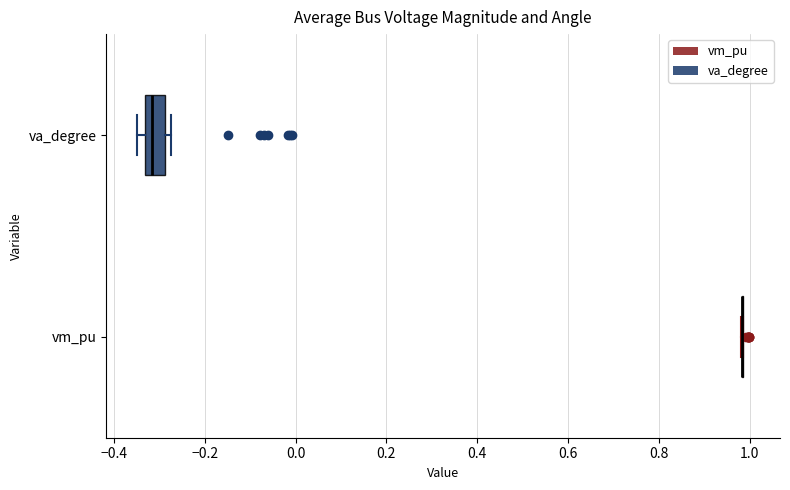

Comparing the boxes themselves (not the whiskers), which one is the widest?

va_degree